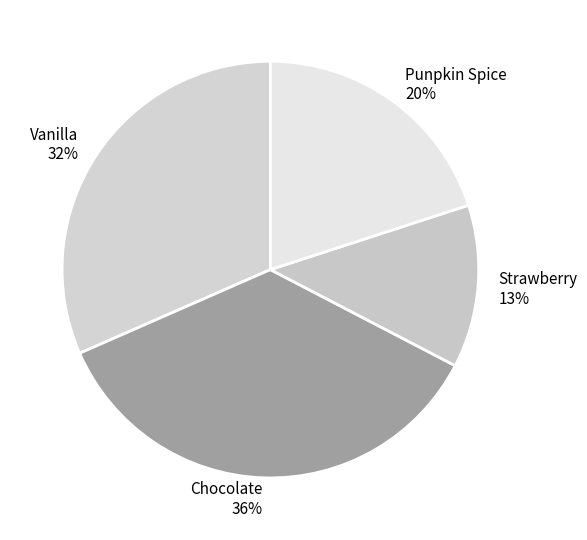

What percentage is the Punpkin Spice slice, to the nearest percent?

20%